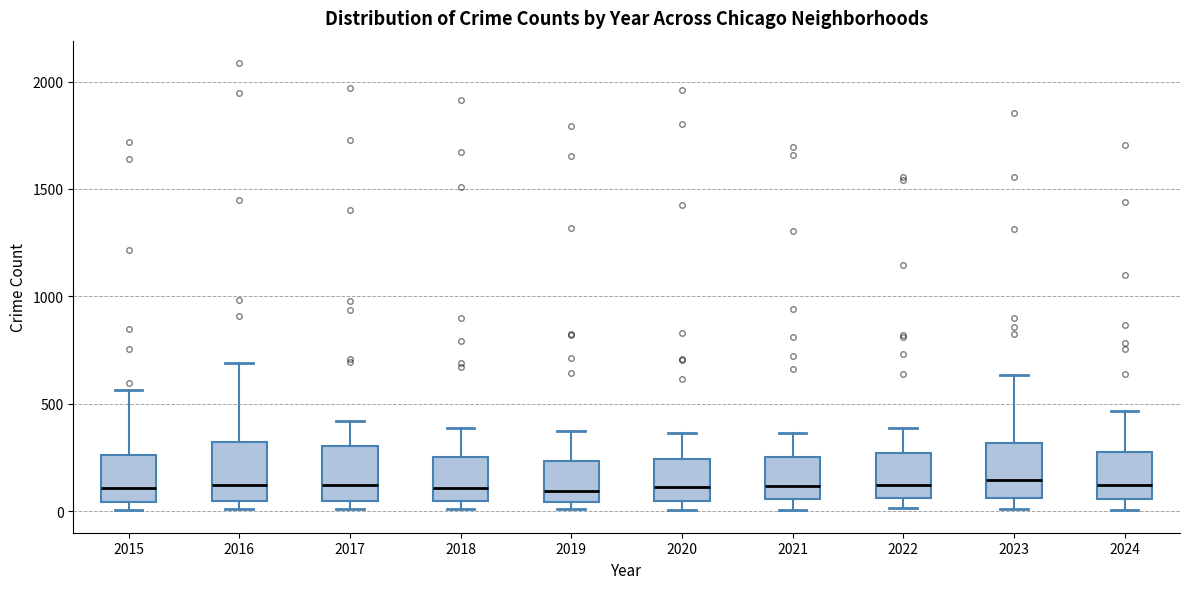

Reading left to right, read every box against the y-axis: the position of its median line, the range the box covers, and the ends of its whiskers. The values are not printed on the chart, so give them approximately, as read against the axis.

2015: median 100, box 50 to 250, whiskers 0 to 550
2016: median 150, box 50 to 300, whiskers 0 to 700
2017: median 100, box 50 to 300, whiskers 0 to 400
2018: median 100, box 50 to 250, whiskers 0 to 400
2019: median 100, box 50 to 250, whiskers 0 to 400
2020: median 100, box 50 to 250, whiskers 0 to 350
2021: median 100, box 50 to 250, whiskers 0 to 350
2022: median 100, box 50 to 250, whiskers 0 to 400
2023: median 150, box 50 to 300, whiskers 0 to 650
2024: median 100, box 50 to 300, whiskers 0 to 450